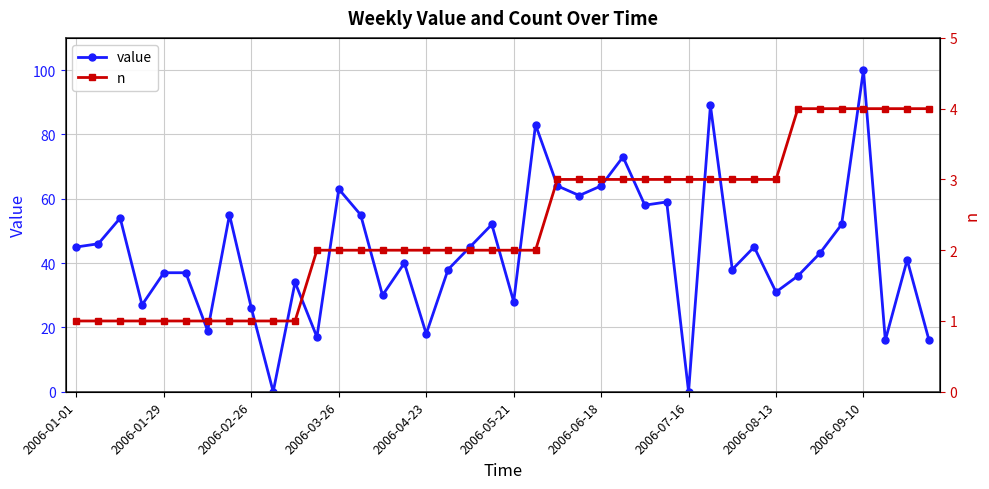

What is the difference between the maximum and minimum values in the value series?

100